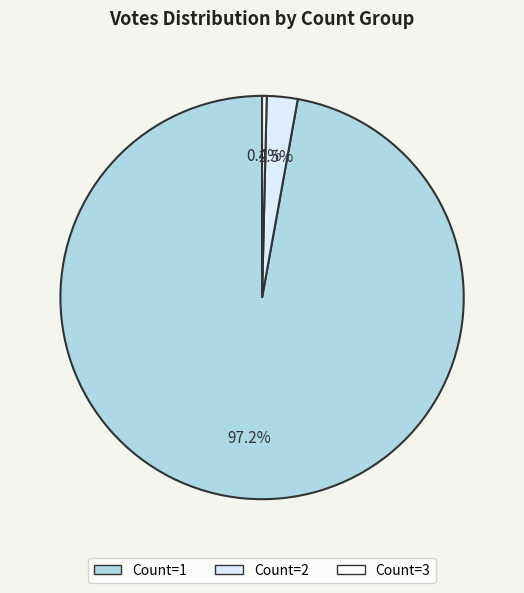

What is the majority slice?

Count=1